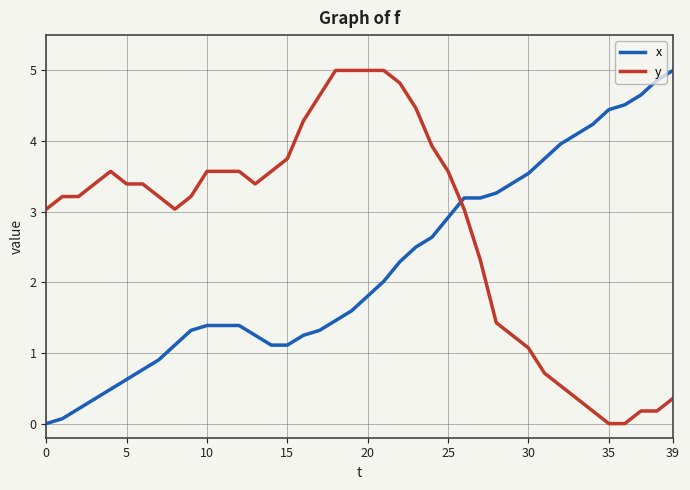

True or false: y and x cross at least once.

True